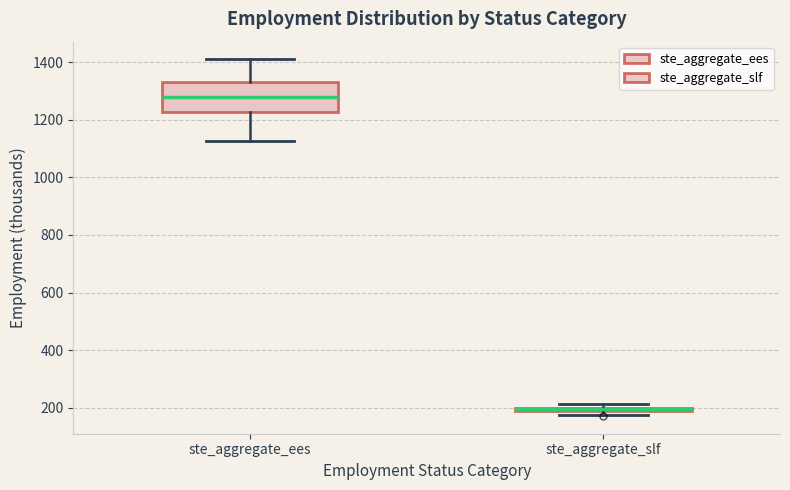

Where is the upper edge of the box for ste_aggregate_slf on the y-axis? The values are not printed on the chart, so give them approximately, as read against the axis.

200